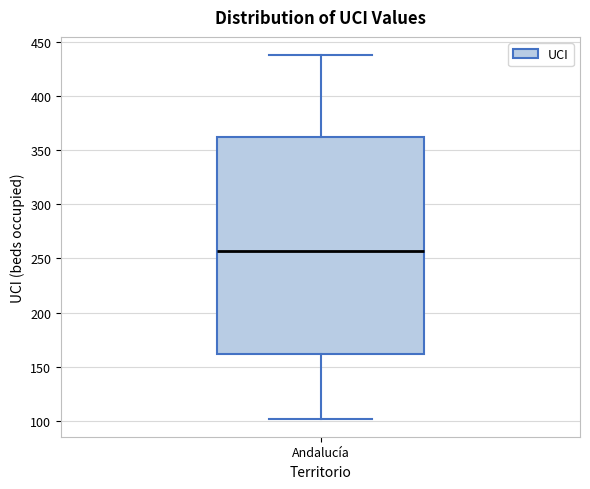

Where does the median line of the box for Andalucía sit on the y-axis? The values are not printed on the chart, so give them approximately, as read against the axis.

255